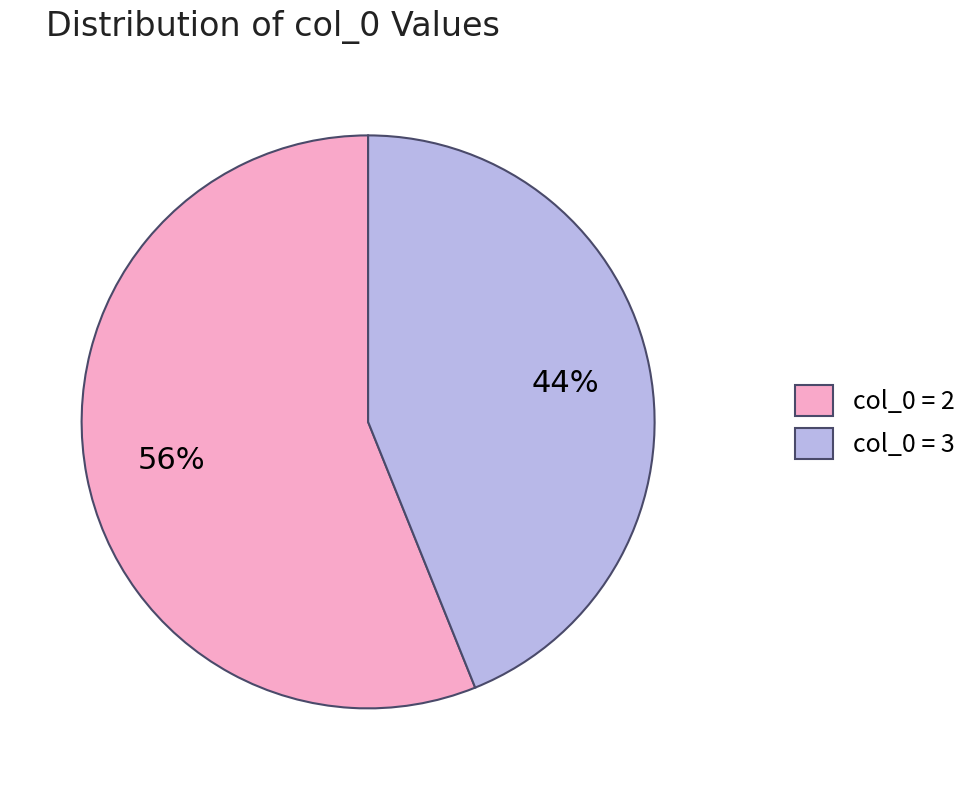

What percentage is the col_0 = 3 slice, to the nearest percent?

44%